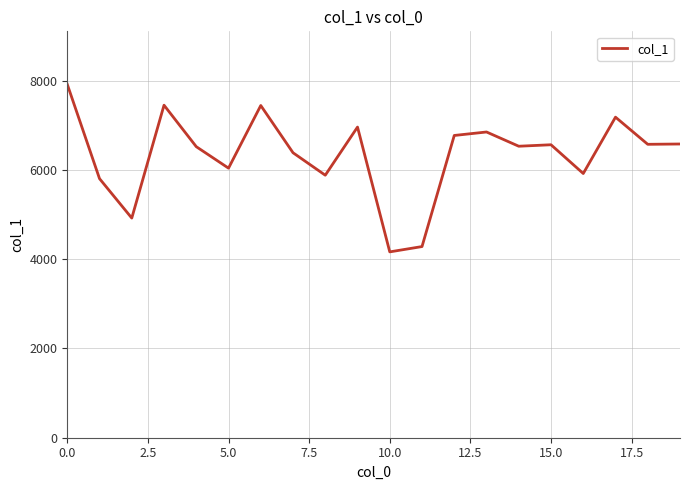

What is the difference between the maximum and minimum values?

3752